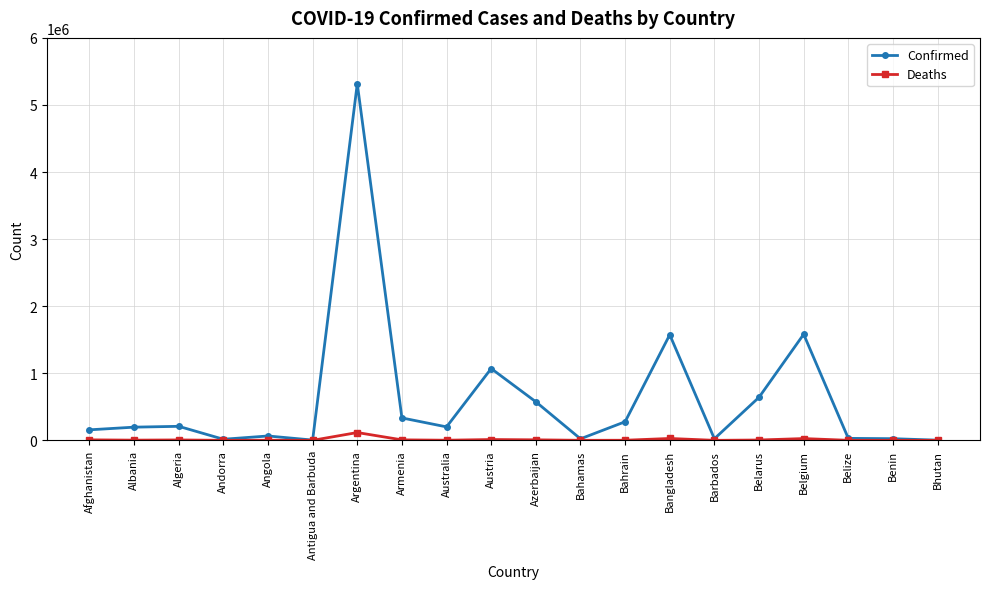

The value of Confirmed at Bangladesh is 1574352. True or false?

True